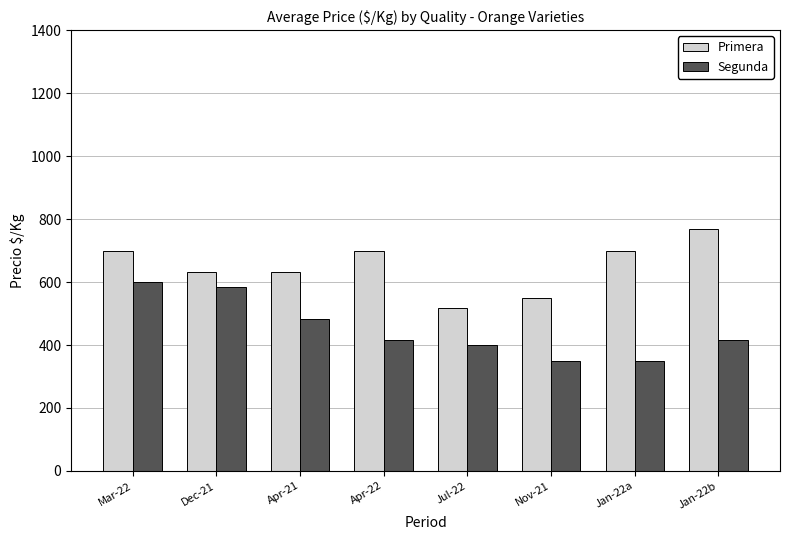

True or false: Segunda has a value of 195 at Jul-22.

False